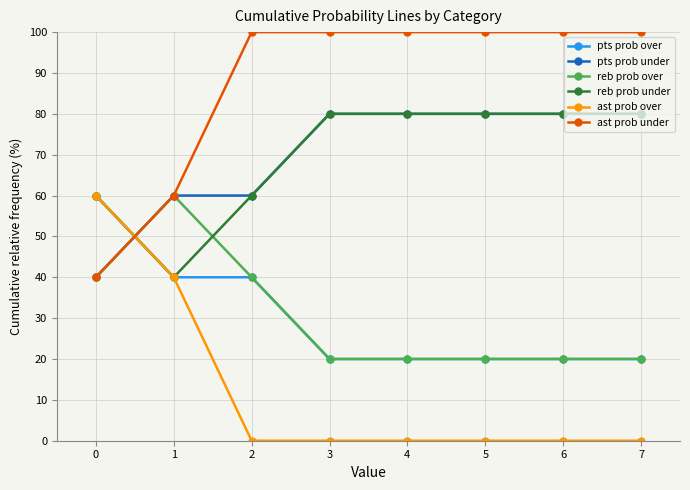

The reb prob over series shows 31 at 1. True or false?

False